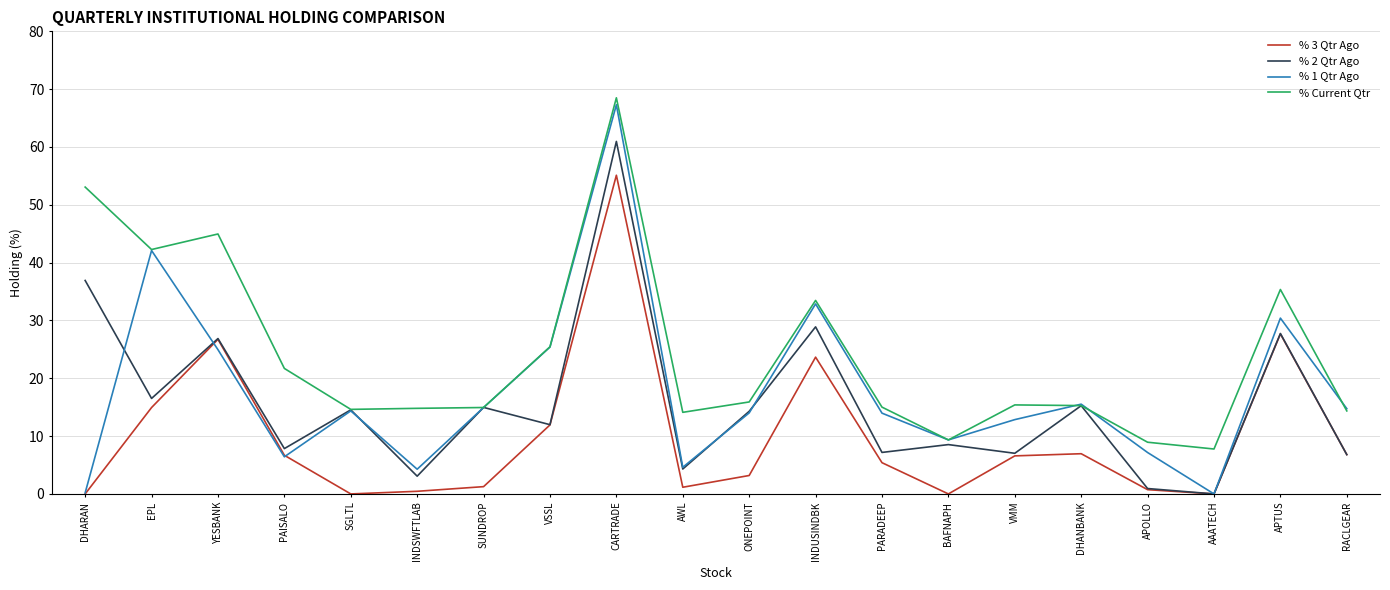

What is the greatest value displayed?

68.5